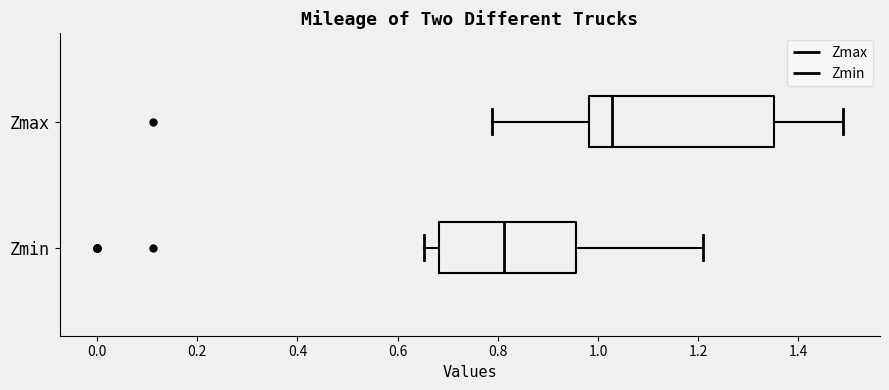

Which box is the widest, from its left edge to its right edge?

Zmax